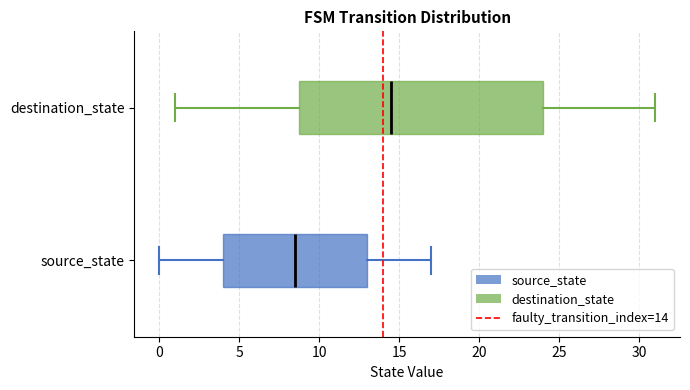

Which box has the furthest to the right median line?

destination_state